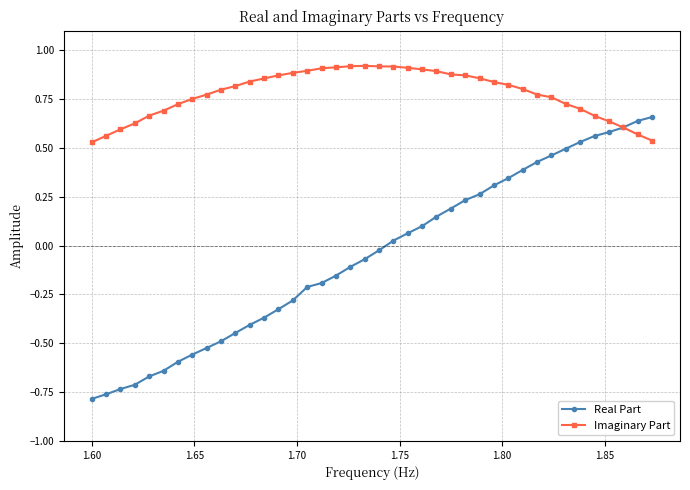

Which series has the largest range (max minus min)?

Real Part